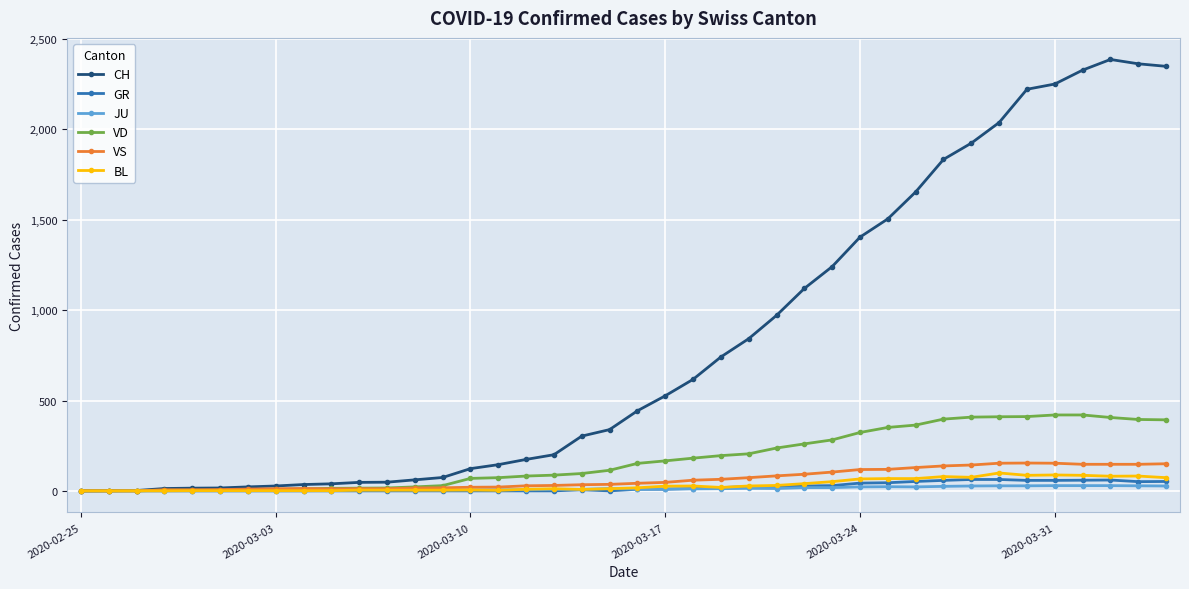

True or false: JU has more than 2 interior local peaks.

True